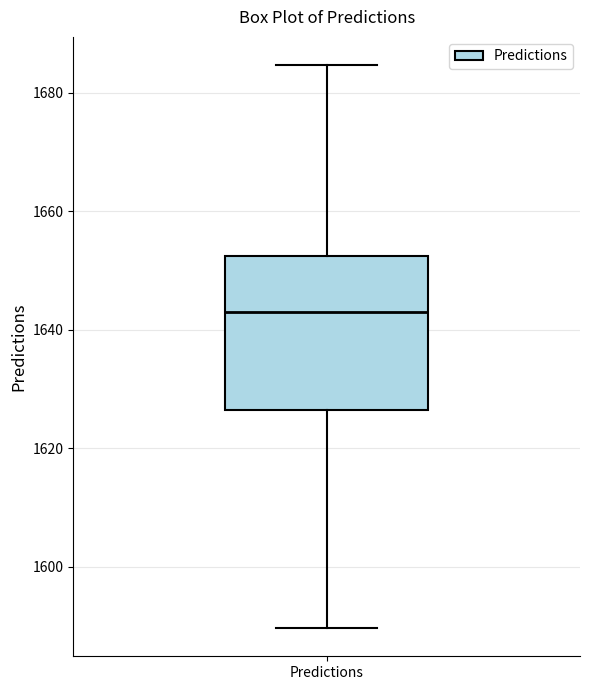

Where does the upper whisker of the box for Predictions end on the y-axis? The values are not printed on the chart, so give them approximately, as read against the axis.

1684